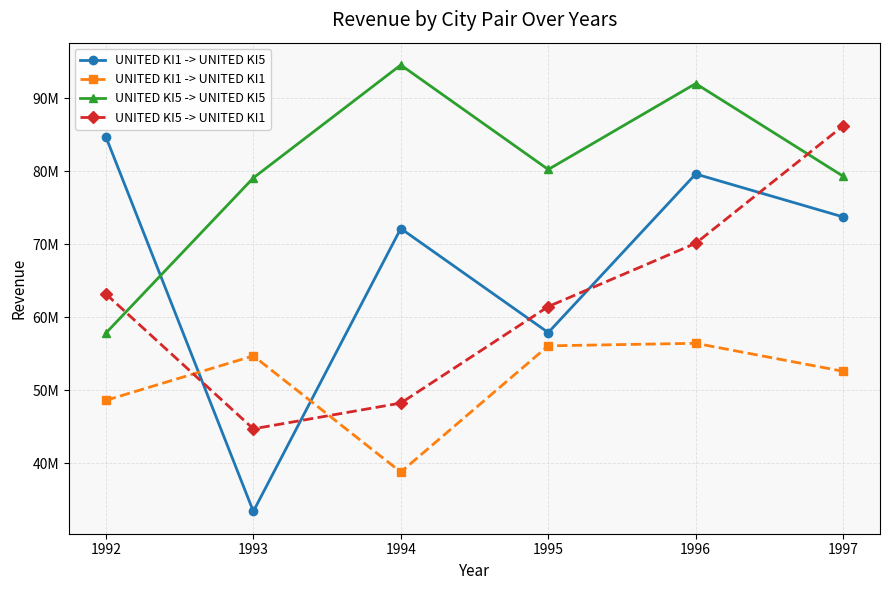

Does the chart have visible grid lines?

Yes